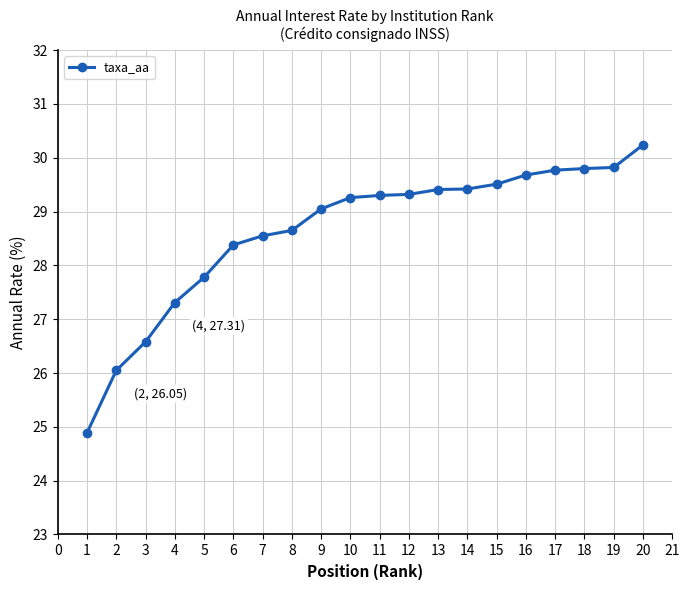

Is it true that the value at 13 is 10.9?

False